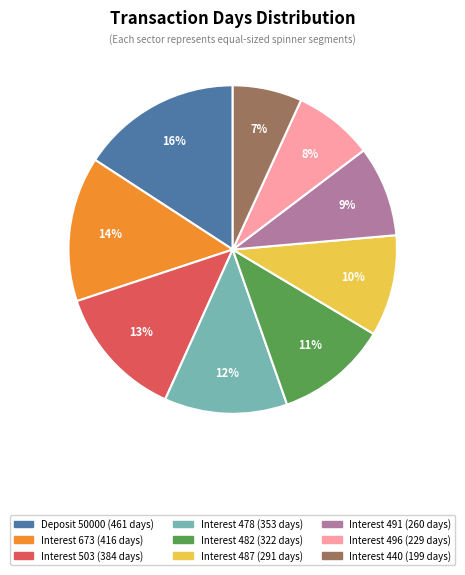

To the nearest percent, what is the difference between the largest and smallest slice percentages?

9%